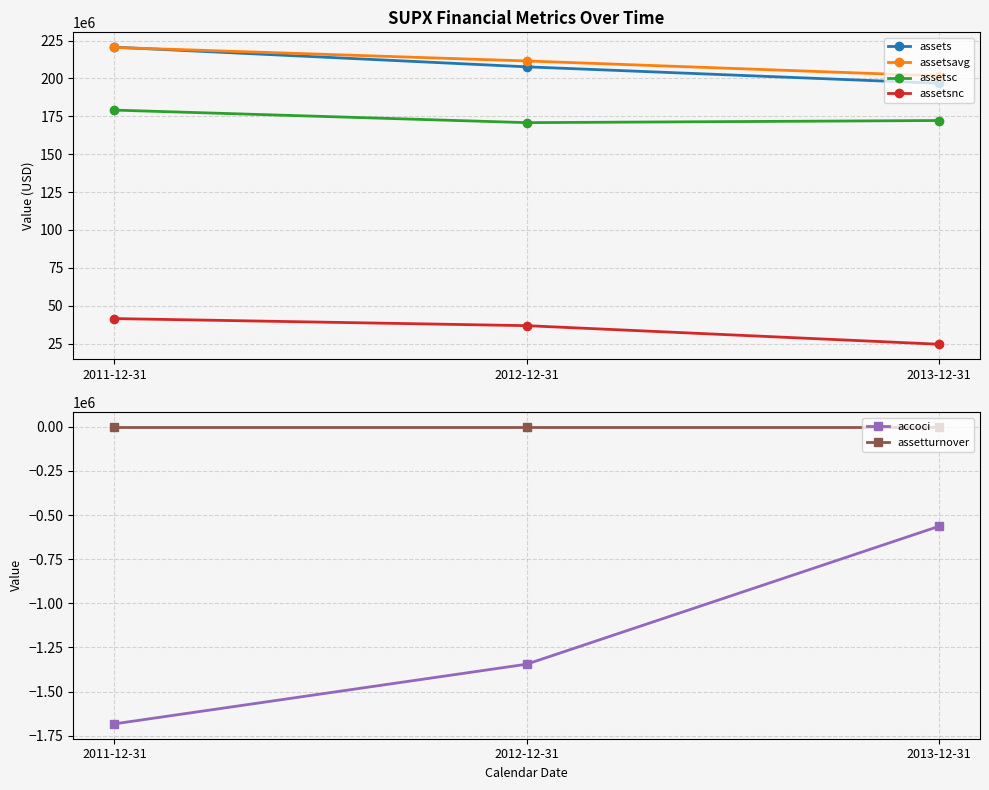

What is the total value across all series at 2013-12-31?

594648250.3